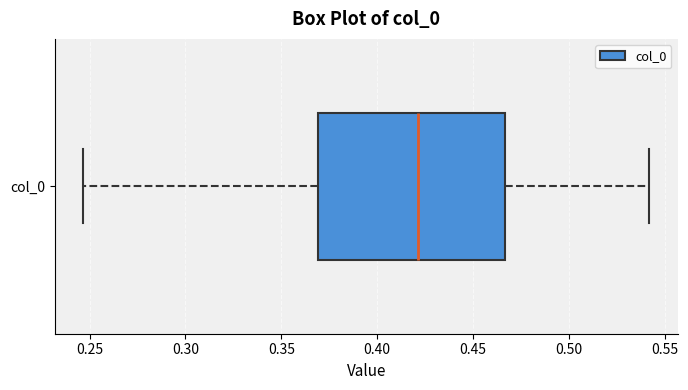

Read this box plot against the x-axis: the position of the median line, the range covered by the box, and the ends of both whiskers. The values are not printed on the chart, so give them approximately, as read against the axis.

median 0.420, box 0.370 to 0.465, whiskers 0.245 to 0.540